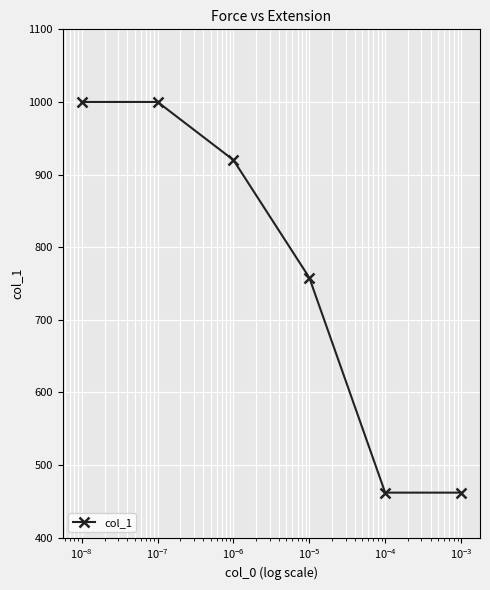

What is the smallest value displayed?

462